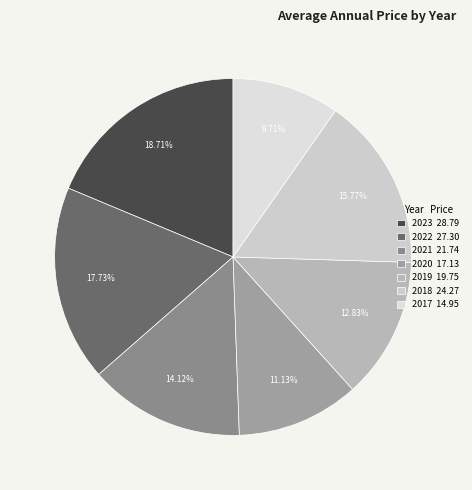

To the nearest percent, what percentage of the pie is 2023?

19%